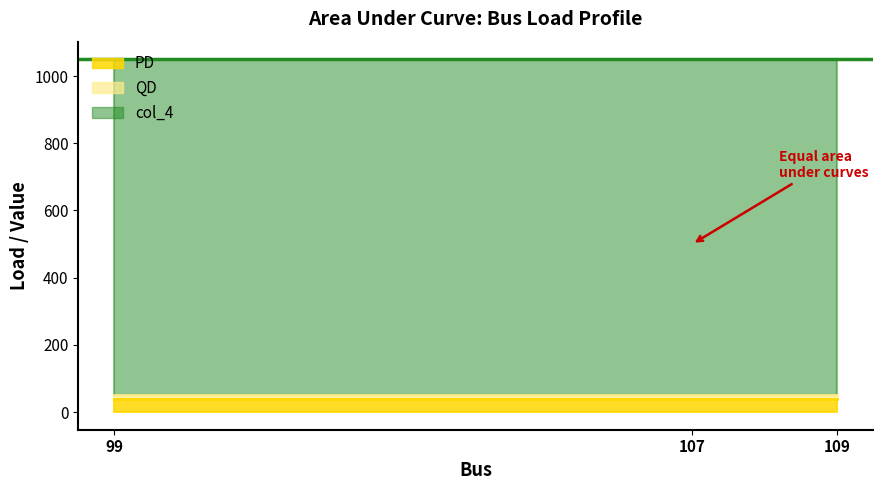

At how many categories does at least one series exceed 200?

3